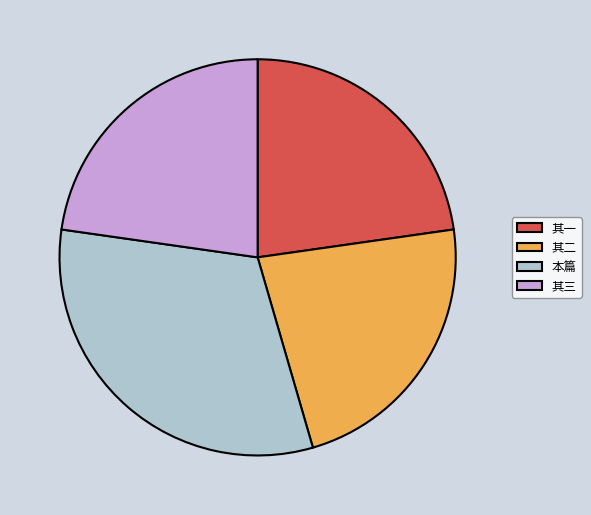

Which has a higher value, 本篇 or 其二?

本篇